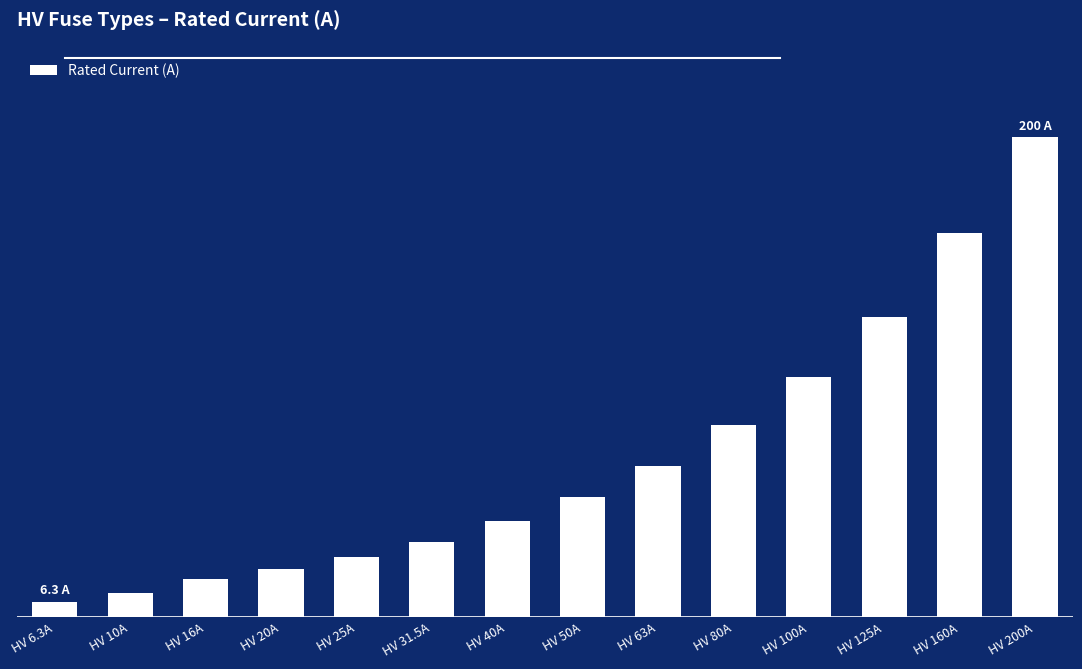

How many data points are above 50?

6